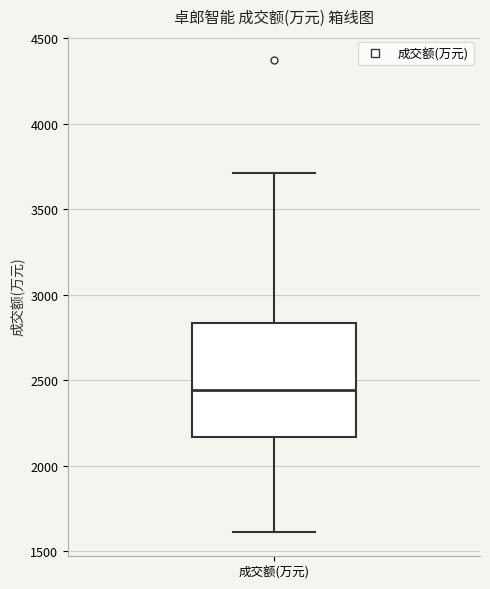

Read this box plot against the y-axis: the position of the median line, the range covered by the box, and the ends of both whiskers. The values are not printed on the chart, so give them approximately, as read against the axis.

median 2450, box 2150 to 2850, whiskers 1600 to 3700